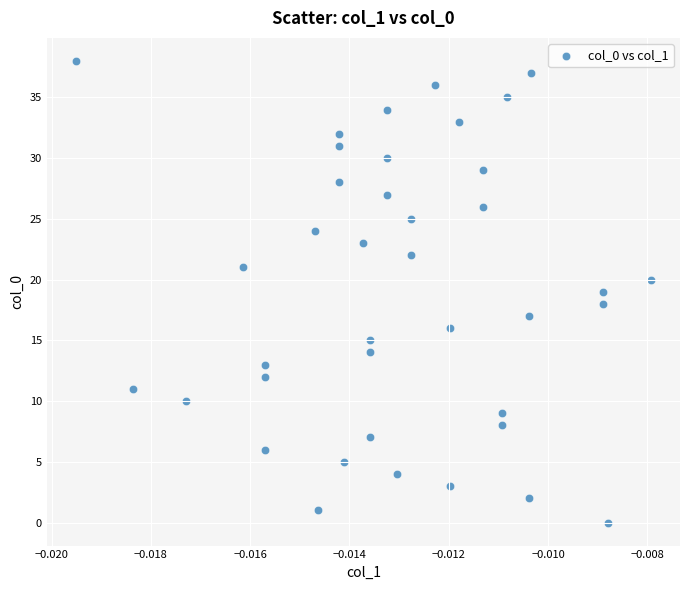

What is the range of Y values (max minus min)?

38